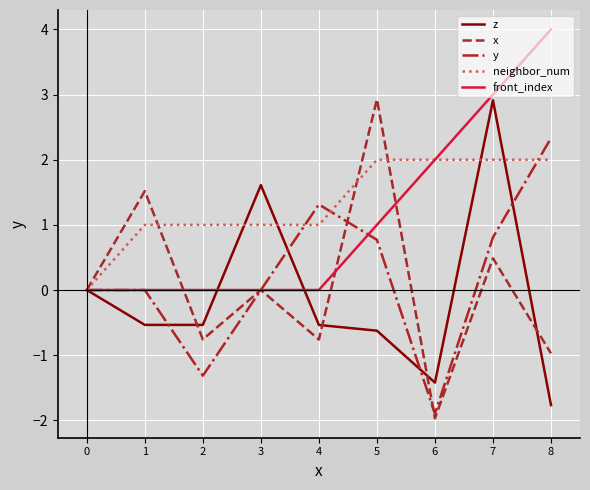

Is it true that y equals 0.5 at 4?

False